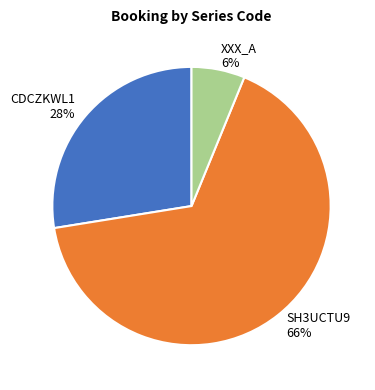

Between XXX_A and SH3UCTU9, which is larger?

SH3UCTU9